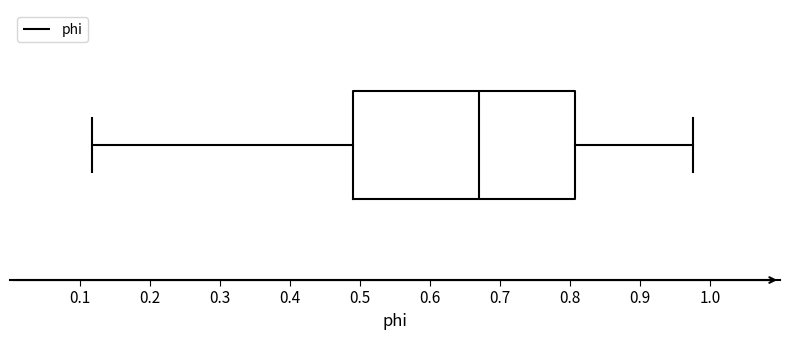

Transcribe this box plot: give where the median line is, the range the box spans, and where the two whiskers end, as read against the x-axis. The values are not printed on the chart, so give them approximately, as read against the axis.

median 0.67, box 0.49 to 0.81, whiskers 0.12 to 0.98